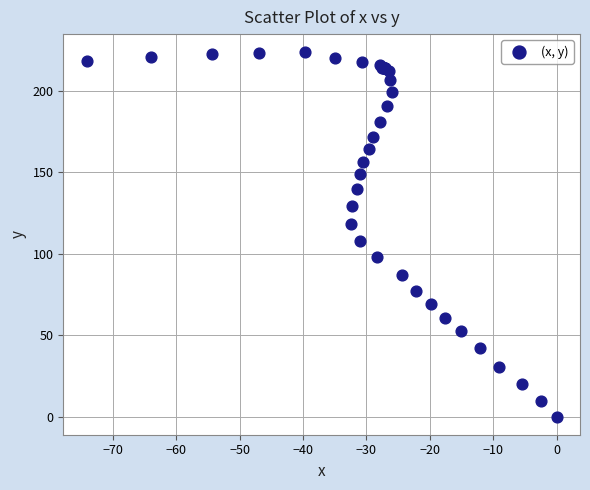

What Y value in the scatter plot is closest to 111?

108.0